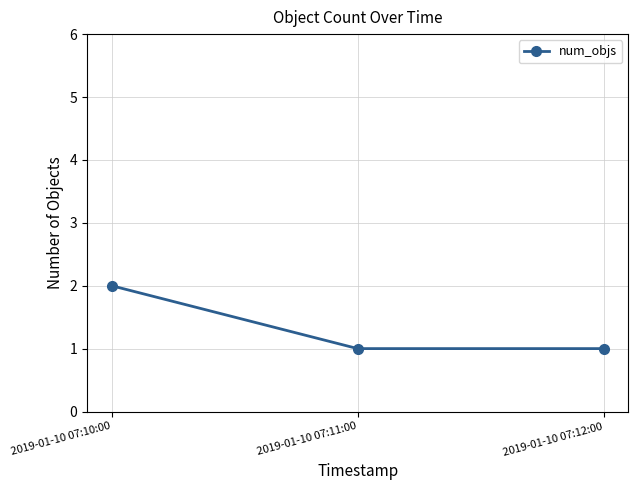

Does the chart have visible grid lines?

Yes